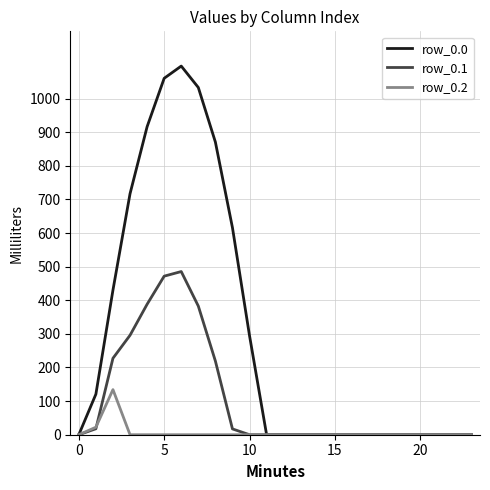

Rank the series by their maximum value, from lowest to highest.

row_0.2, row_0.1, row_0.0